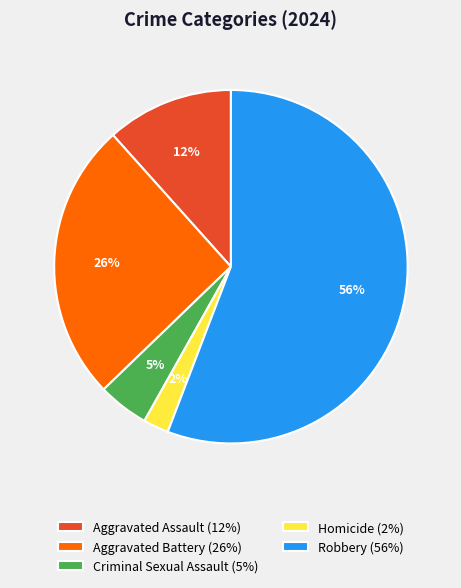

Approximately how many times larger is the value at Robbery (56%) compared to Aggravated Battery (26%)?

2.2